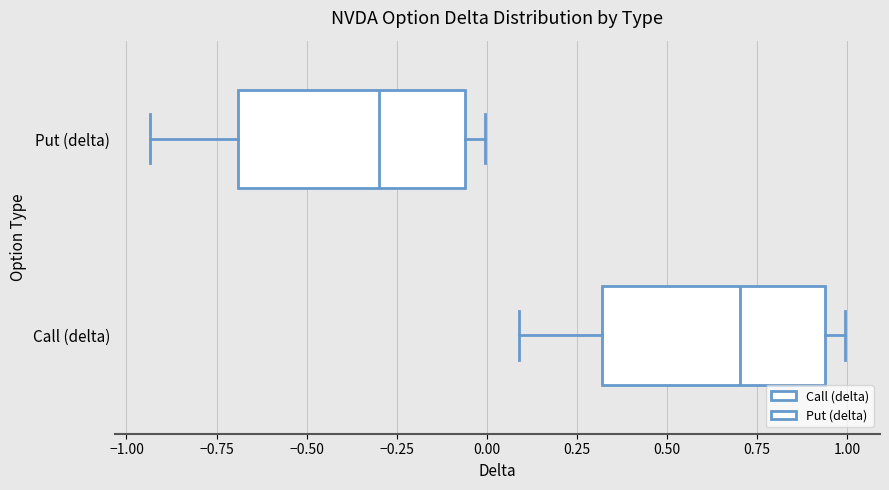

Reading bottom to top, transcribe this box plot: for each box, give where its median line is, the range the box spans, and where its two whiskers end, as read against the x-axis. The values are not printed on the chart, so give them approximately, as read against the axis.

Call (delta): median 0.70, box 0.30 to 0.95, whiskers 0.10 to 1.00
Put (delta): median -0.30, box -0.70 to -0.05, whiskers -0.95 to 0.00